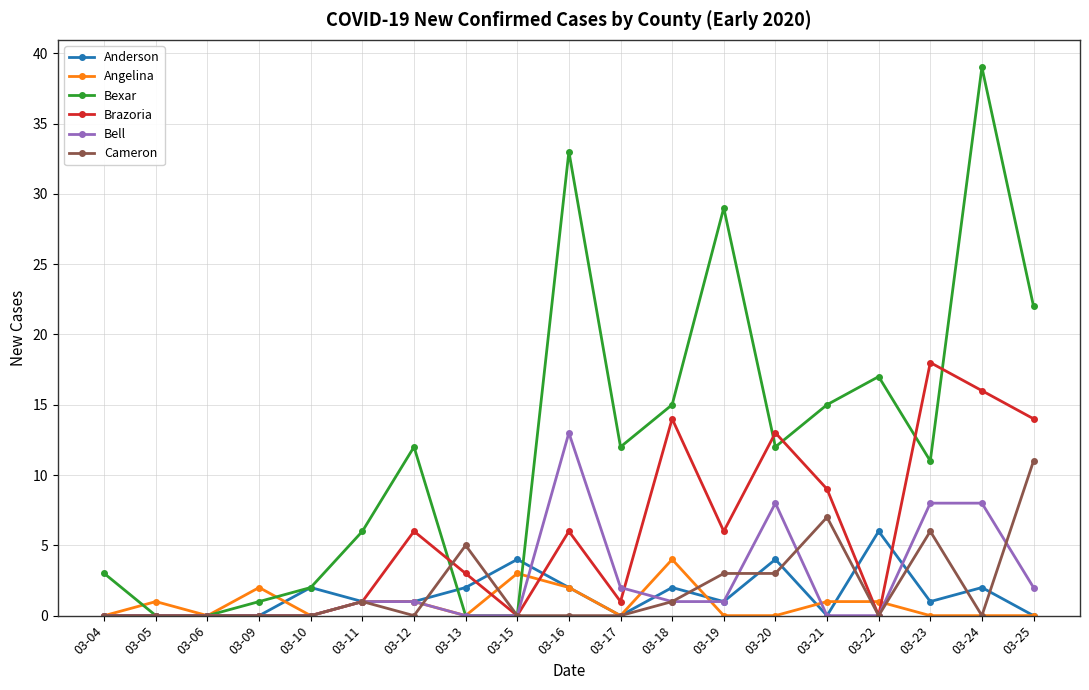

List the series in order of their peak value, lowest first.

Angelina, Anderson, Cameron, Bell, Brazoria, Bexar